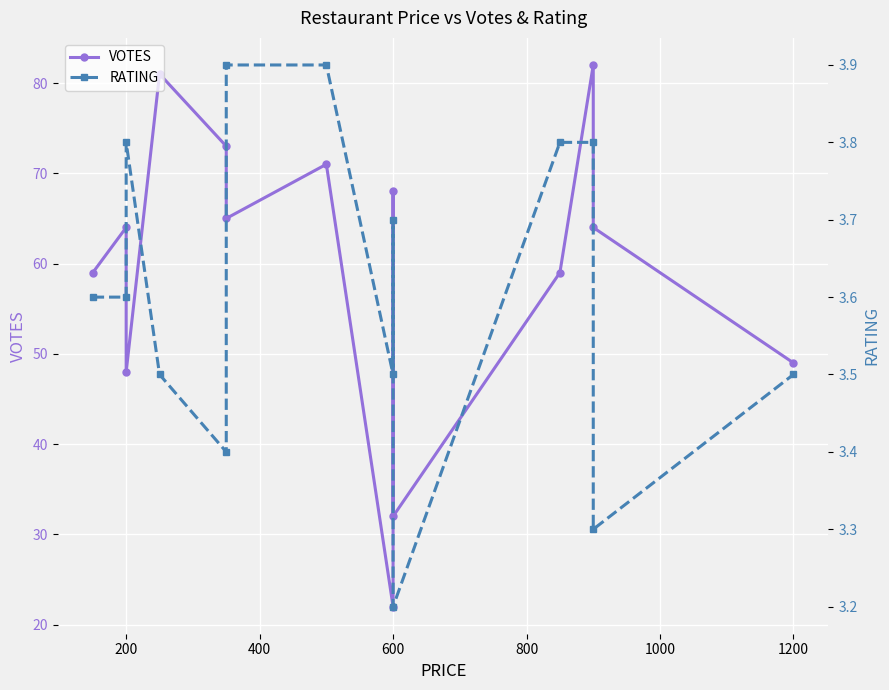

True or false: RATING and VOTES intersect in this chart.

False